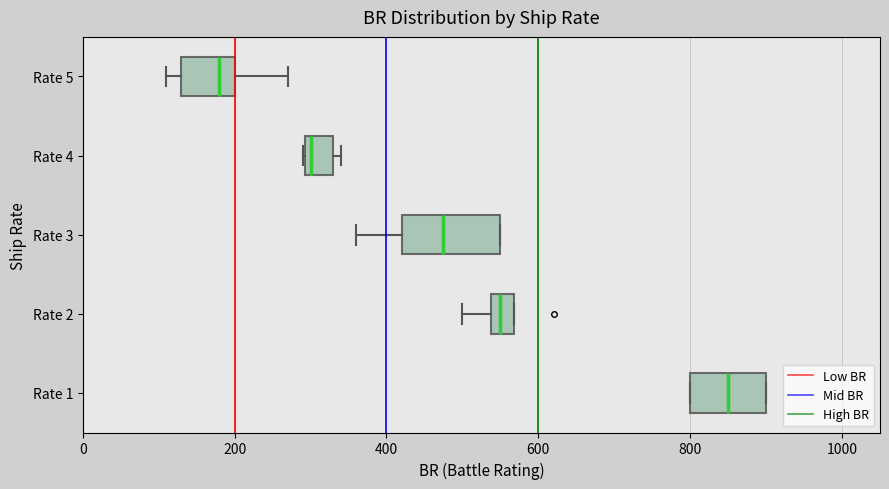

Reading bottom to top, read every box against the x-axis: the position of its median line, the range the box covers, and the ends of its whiskers. The values are not printed on the chart, so give them approximately, as read against the axis.

Rate 1: median 860, box 800 to 900, whiskers 800 to 900
Rate 2: median 560 (inside the box), box 540 to 560, whiskers 500 to 560
Rate 3: median 480, box 420 to 560, whiskers 360 to 560
Rate 4: median 300 (just right of the box's left edge), box 300 to 340, whiskers 300 to 340 (just right of the box's right edge)
Rate 5: median 180, box 140 to 200, whiskers 120 to 280